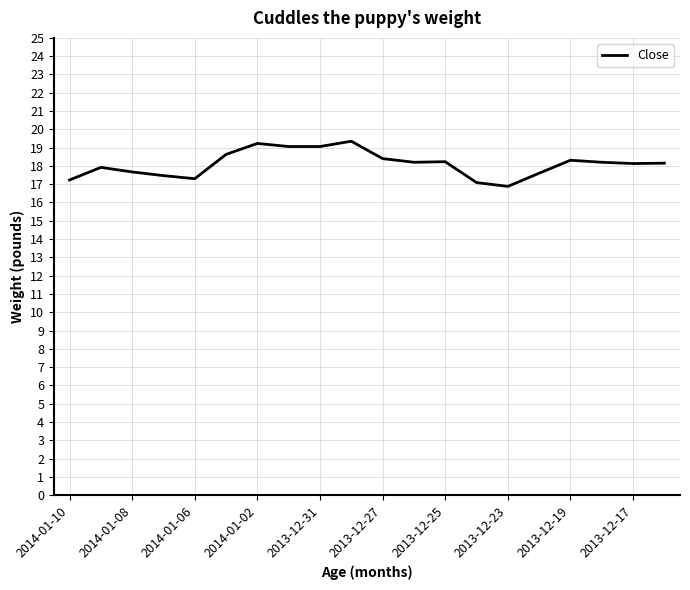

What is the difference between the maximum and minimum values?

2.5